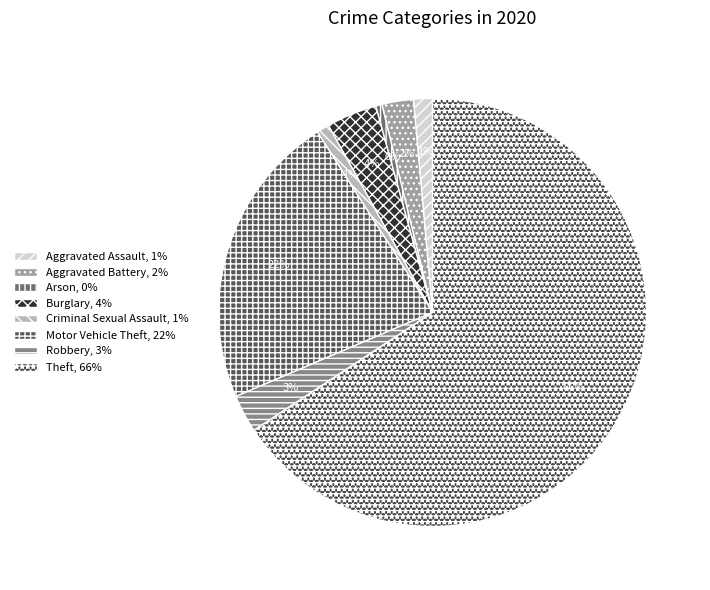

How many segments does this pie chart have?

8